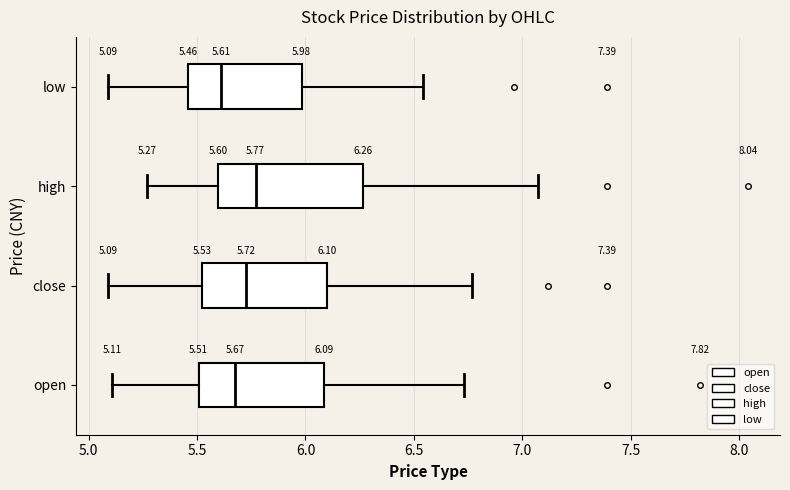

Comparing the boxes themselves (not the whiskers), which one is the widest?

high